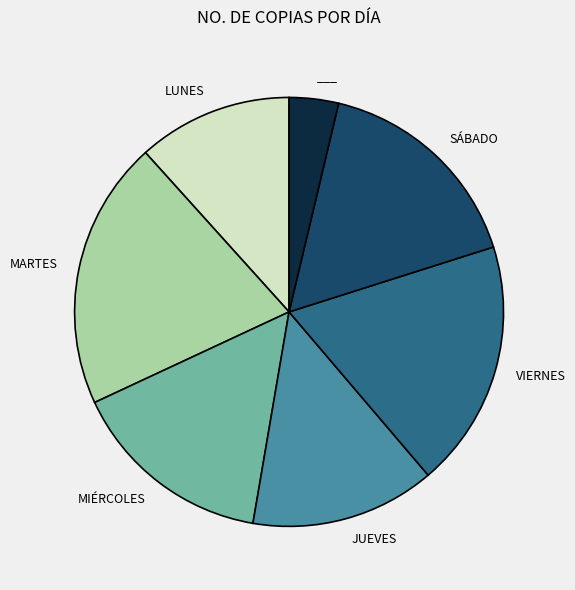

How many segments does this pie chart have?

7